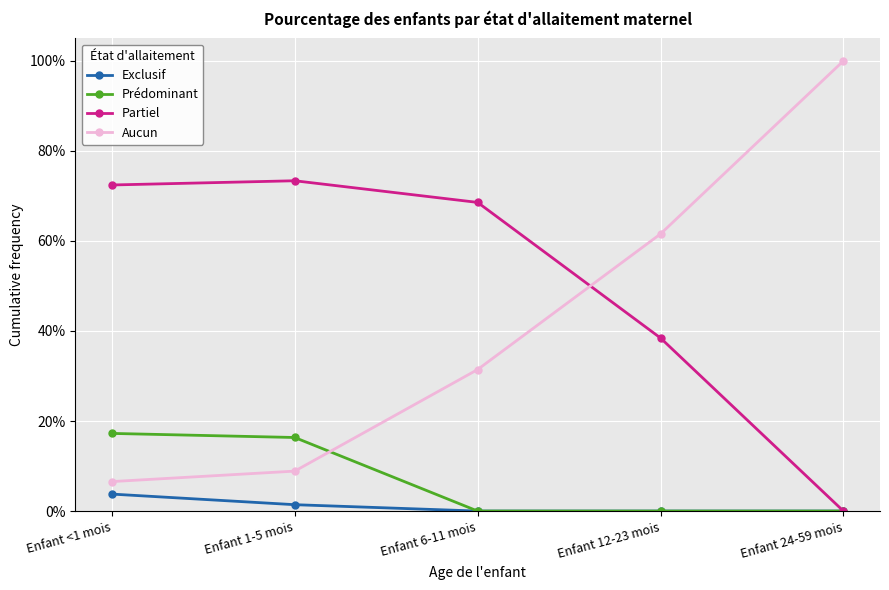

Between Enfant <1 mois and Enfant 24-59 mois, which is larger?

Enfant <1 mois